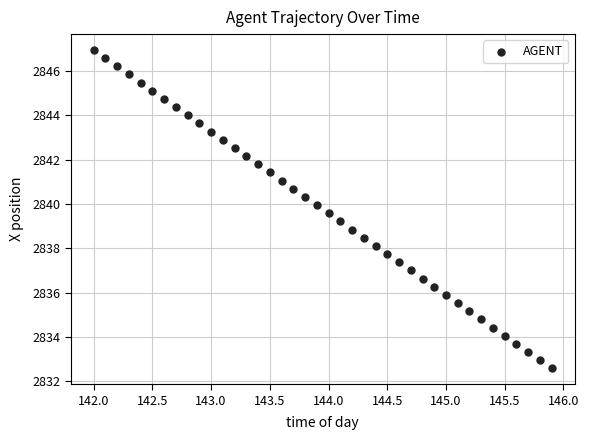

What is the range of X values (max minus min)?

3.9